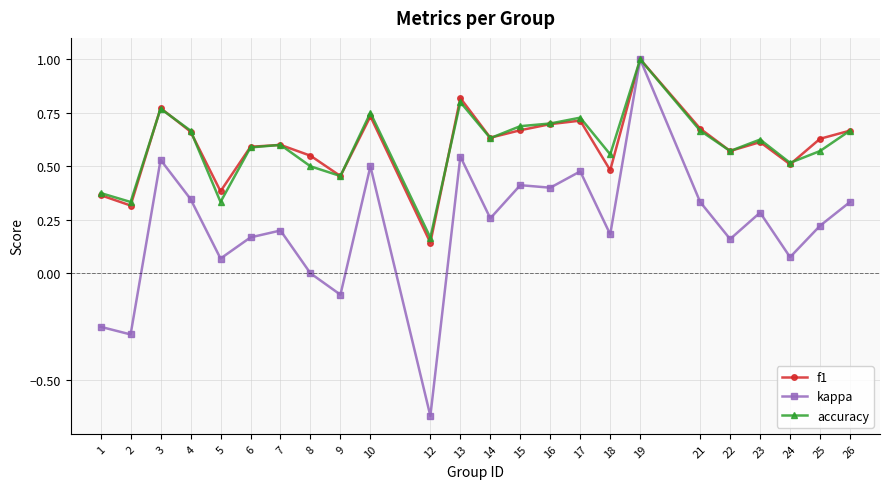

What is the difference between the kappa values at 2 and 19?

1.3